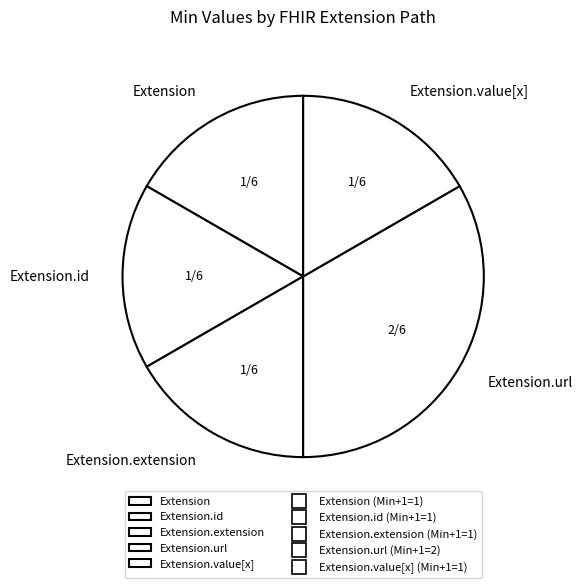

True or false: Extension.url accounts for 99% of the total.

False